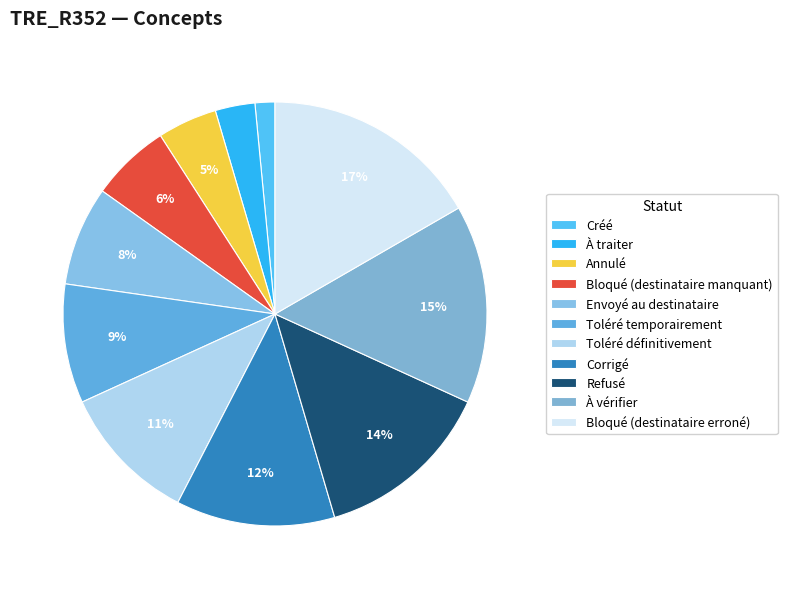

Which category has the biggest portion of the pie?

Bloqué (destinataire erroné)